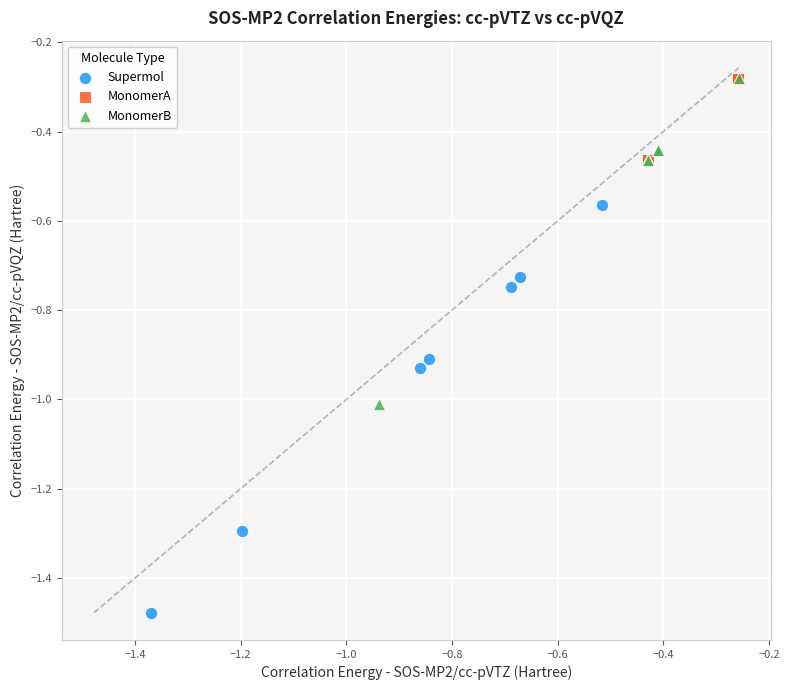

Which series reaches the minimum Y coordinate?

Supermol